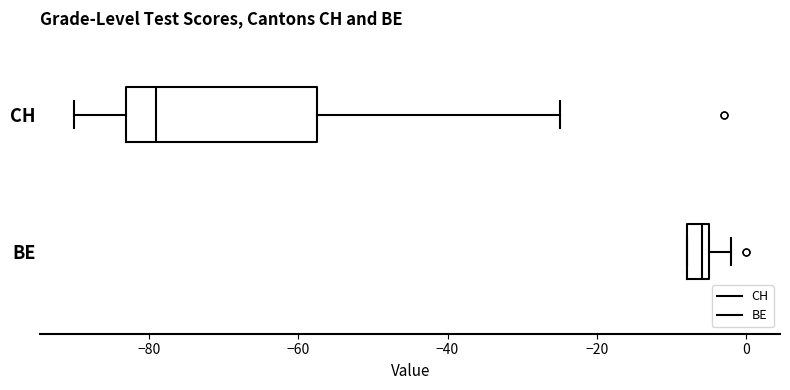

Reading bottom to top, transcribe this box plot: for each box, give where its median line is, the range the box spans, and where its two whiskers end, as read against the x-axis. The values are not printed on the chart, so give them approximately, as read against the axis.

BE: median -6, box -8 to -4, whiskers -8 to -2
CH: median -78, box -82 to -58, whiskers -90 to -24